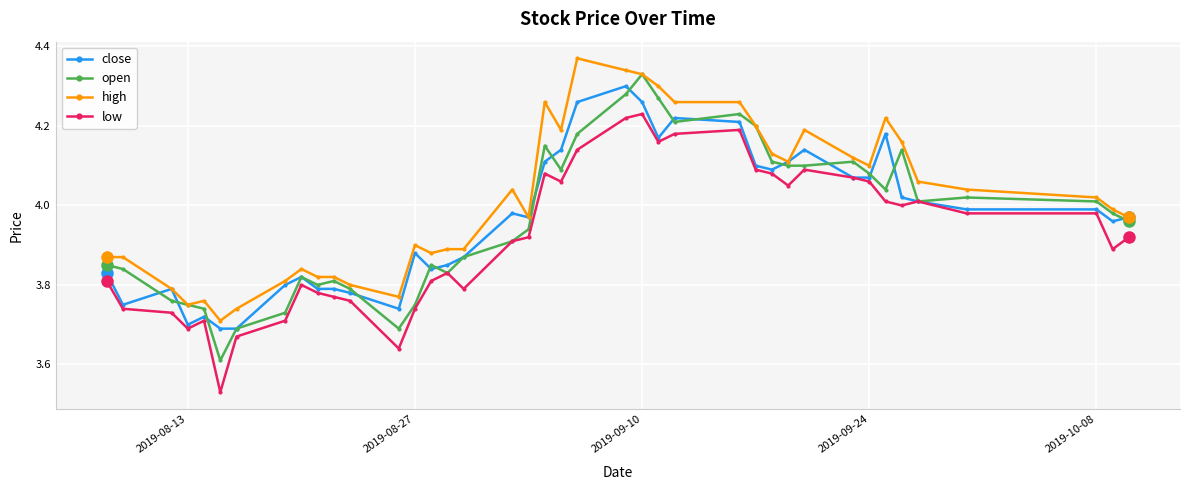

True or false: low and high intersect in this chart.

False